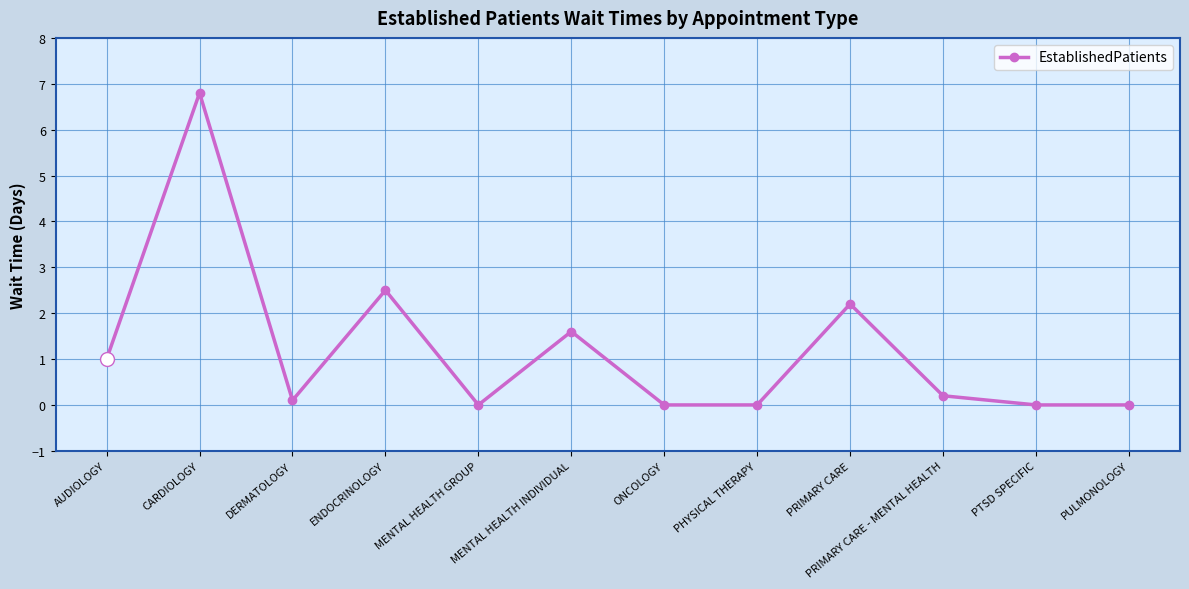

What is the change in value from AUDIOLOGY to ENDOCRINOLOGY?

+1.5